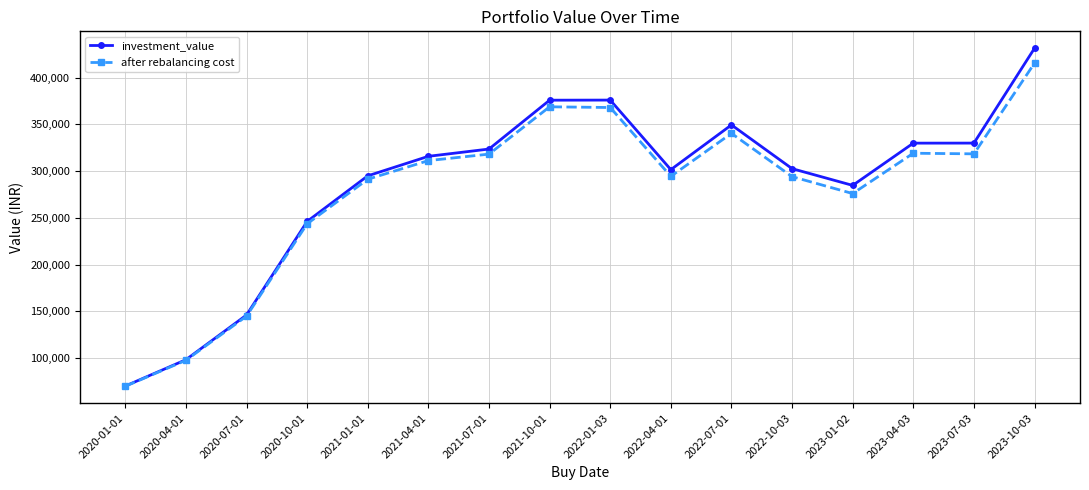

What is the value of the after rebalancing cost point at the 11th from the left?

340317.7